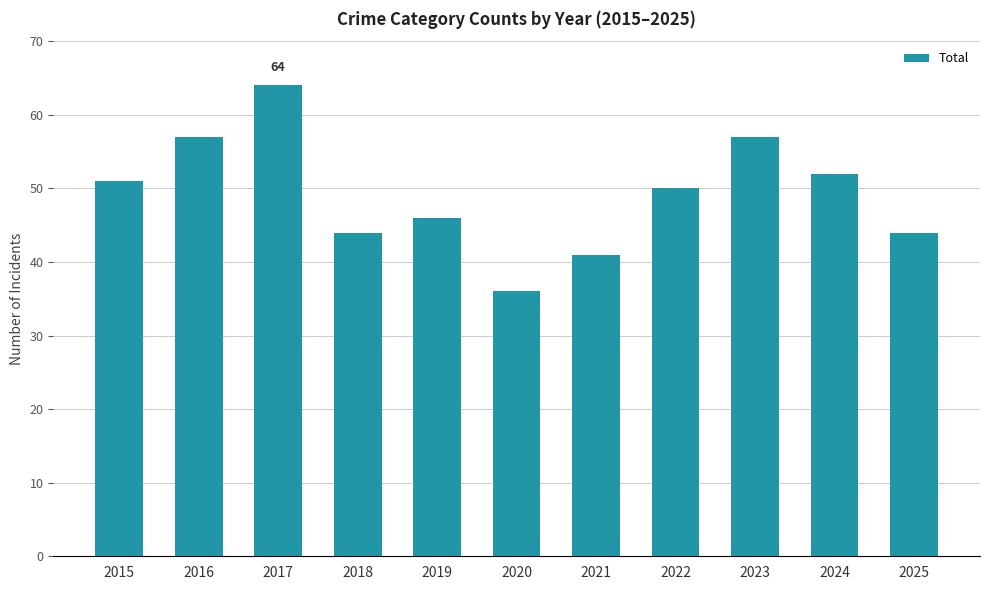

What is the difference between the maximum and second lowest values?

23